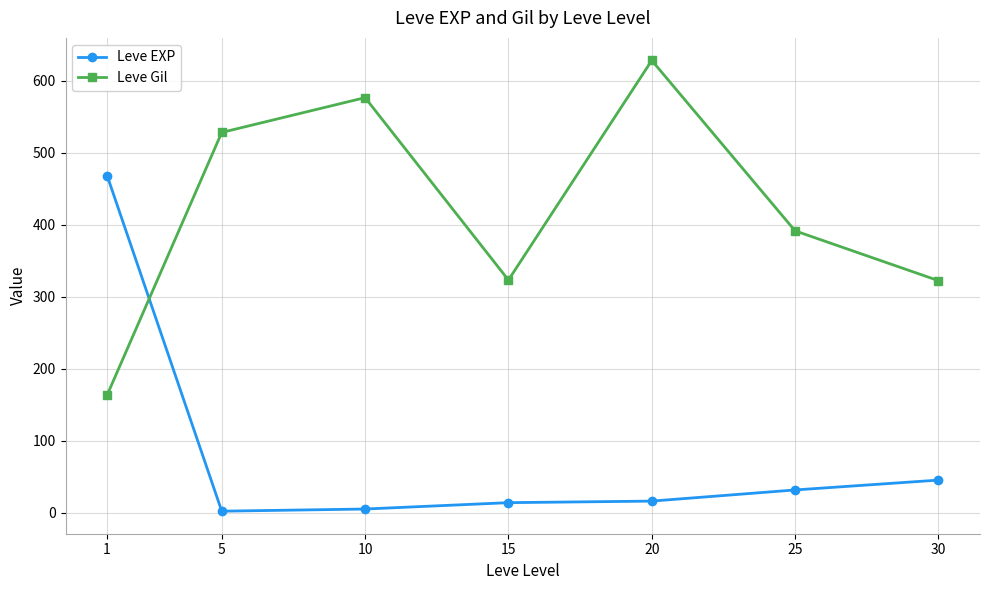

Which label corresponds to the largest value in the chart?

20